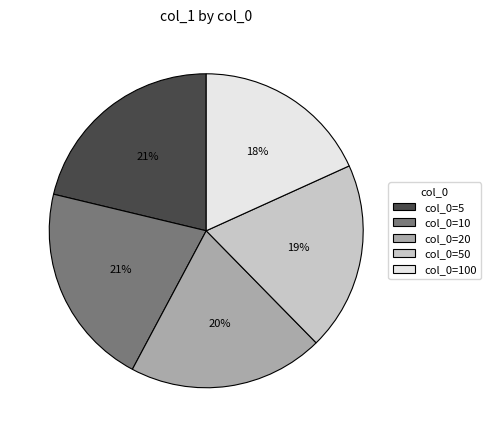

The col_0=50 slice represents 19% of the pie. True or false?

True